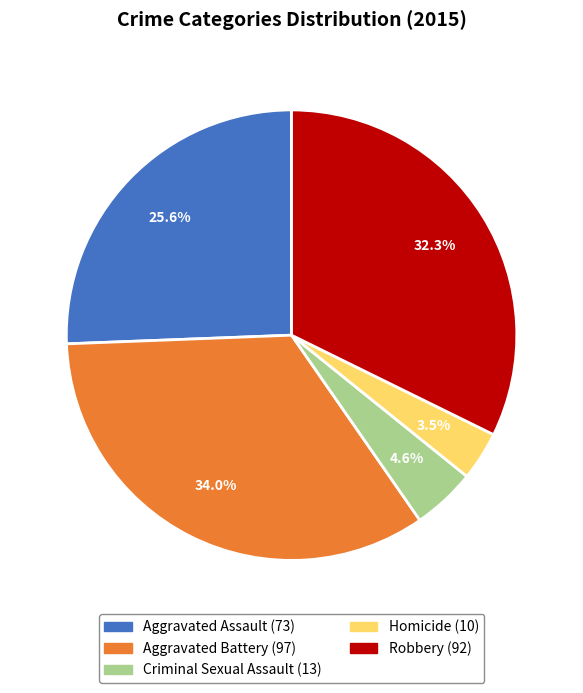

The Criminal Sexual Assault slice represents 5% of the pie. True or false?

True